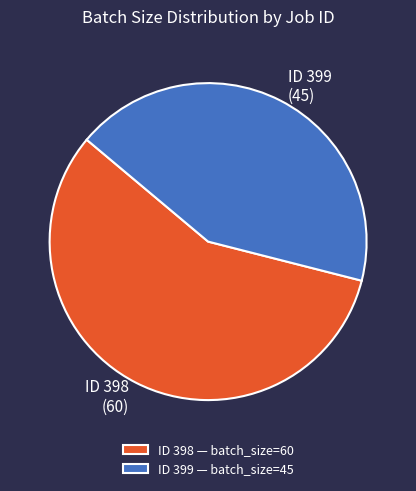

Is there a majority slice in this chart?

Yes